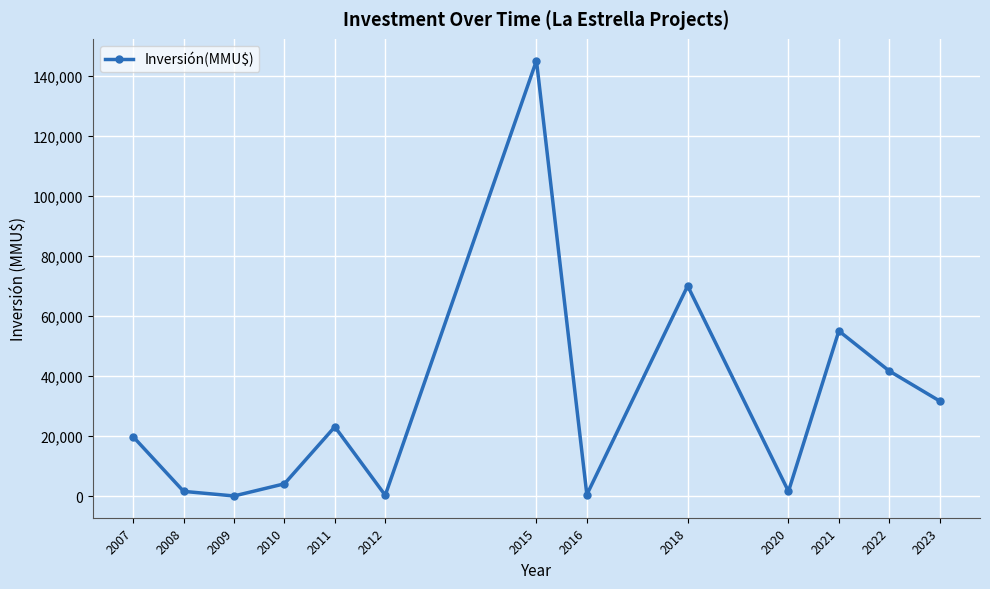

What is the maximum value shown in the chart?

145000